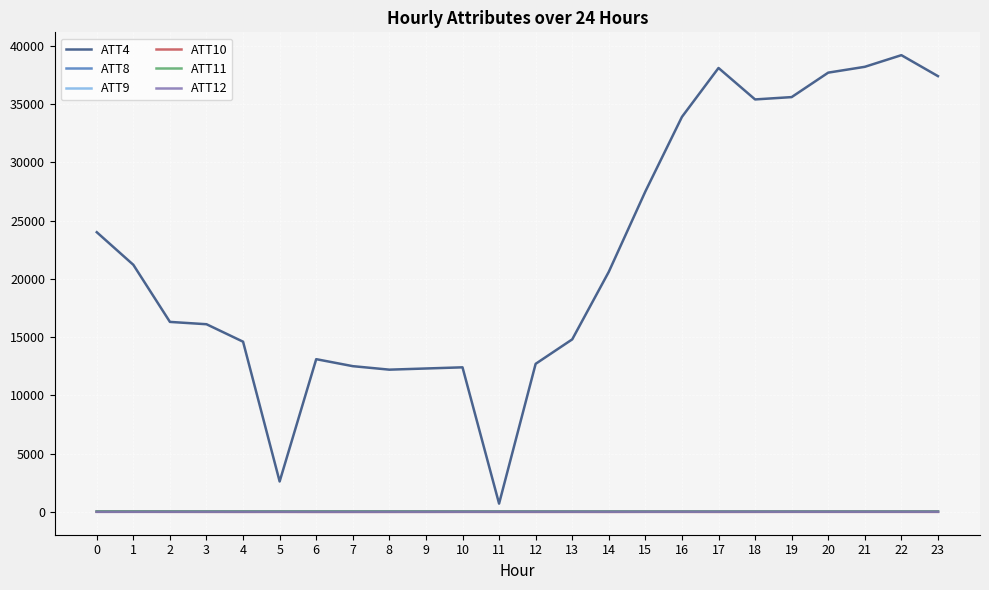

How many series are shown in this chart?

6